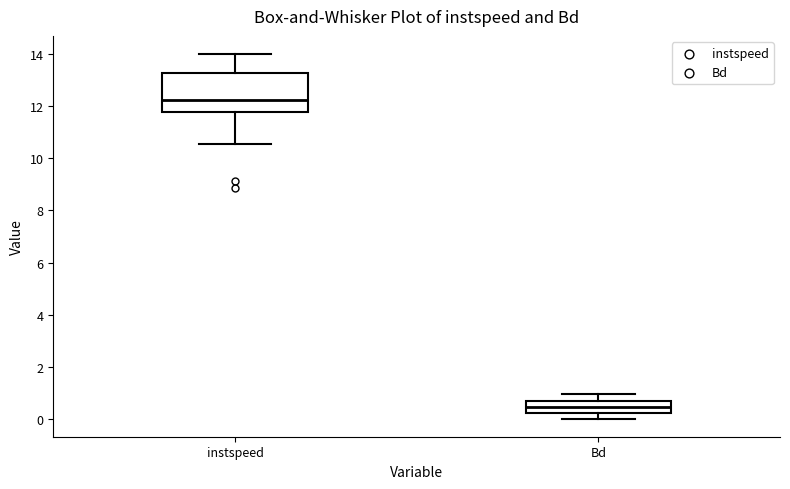

Which box's median line is the highest?

instspeed